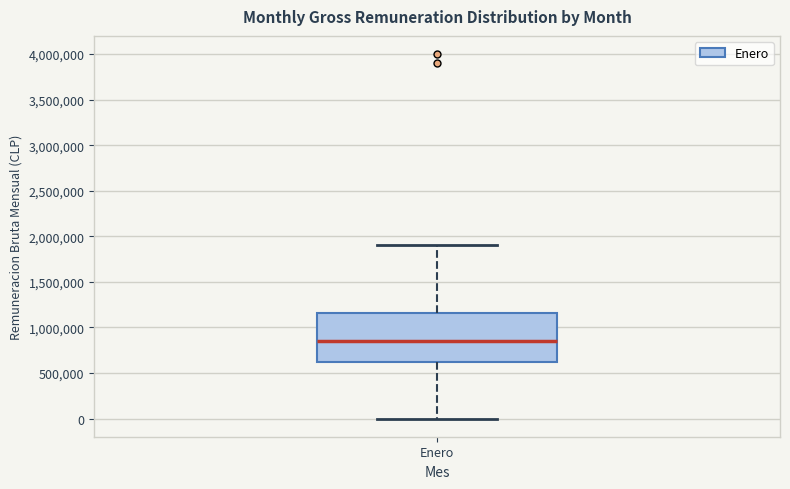

Transcribe this box plot: give where the median line is, the range the box spans, and where the two whiskers end, as read against the y-axis. The values are not printed on the chart, so give them approximately, as read against the axis.

median 850000, box 600000 to 1150000, whiskers 0 to 1900000